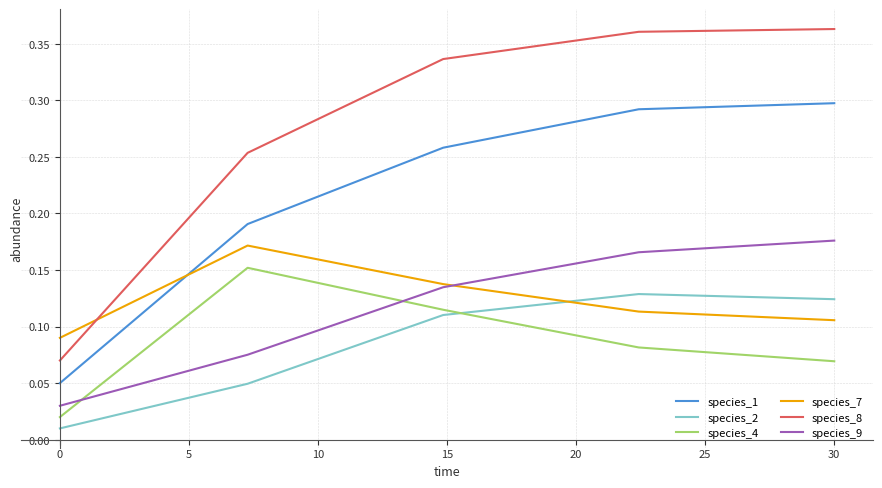

Does the chart display data point markers on the line(s)?

No